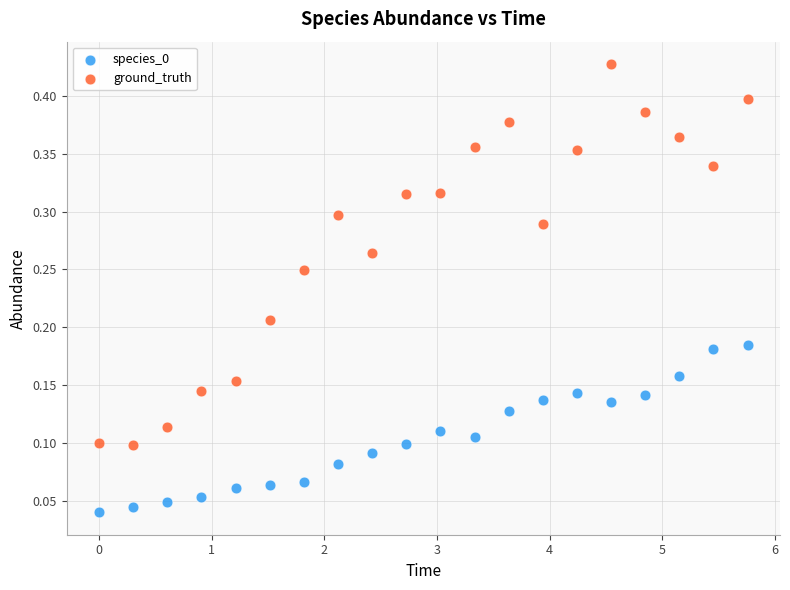

Which series reaches the maximum Y coordinate?

ground_truth